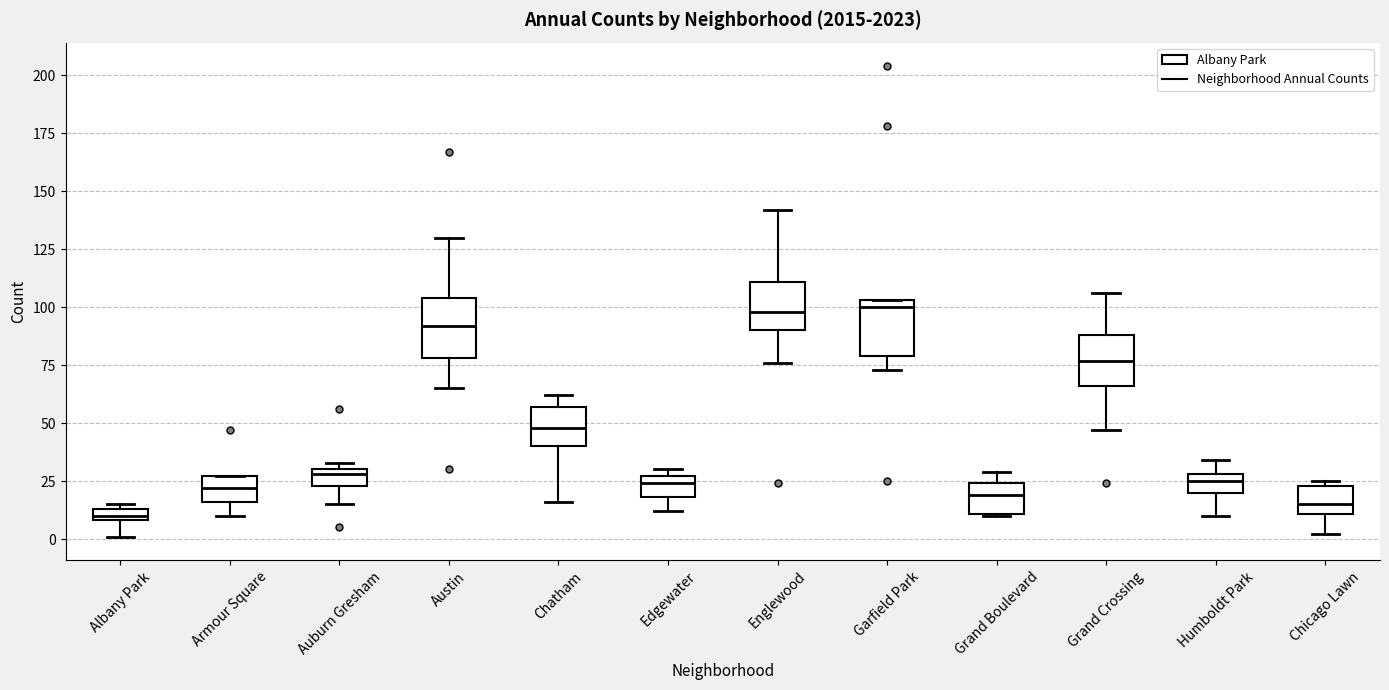

Where is the lower edge of the box for Englewood on the y-axis? The values are not printed on the chart, so give them approximately, as read against the axis.

90